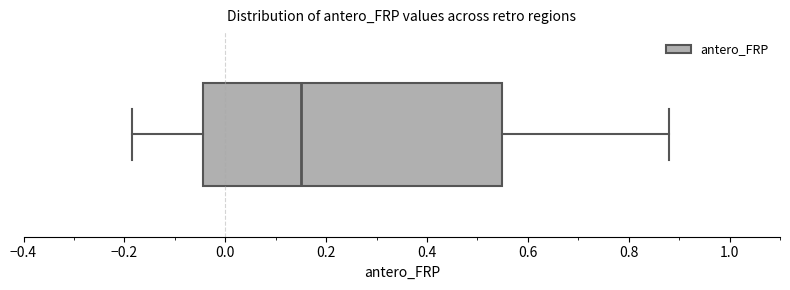

Where is the left edge of the box on the x-axis? The values are not printed on the chart, so give them approximately, as read against the axis.

-0.04